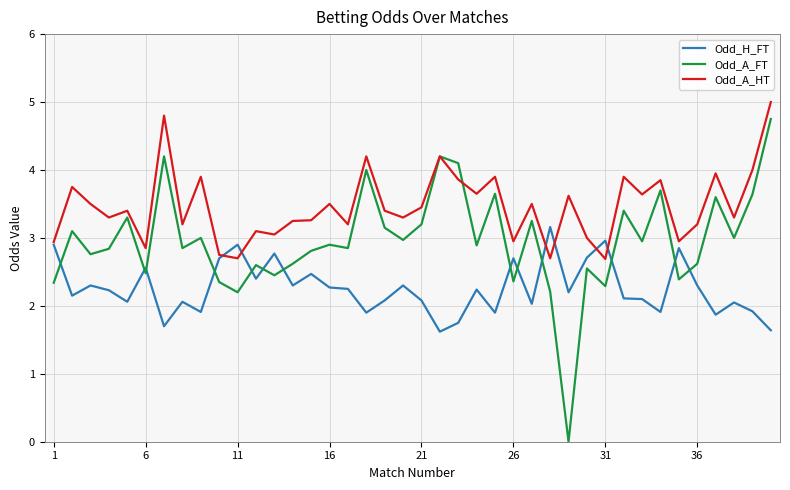

What is the minimum value for Odd_A_HT?

2.7